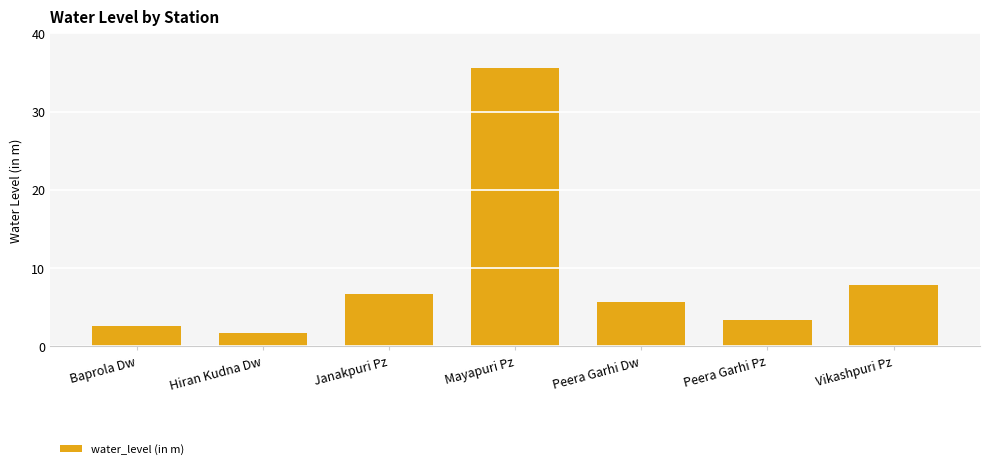

The chart shows a value of 0.3 at Hiran Kudna Dw. True or false?

False